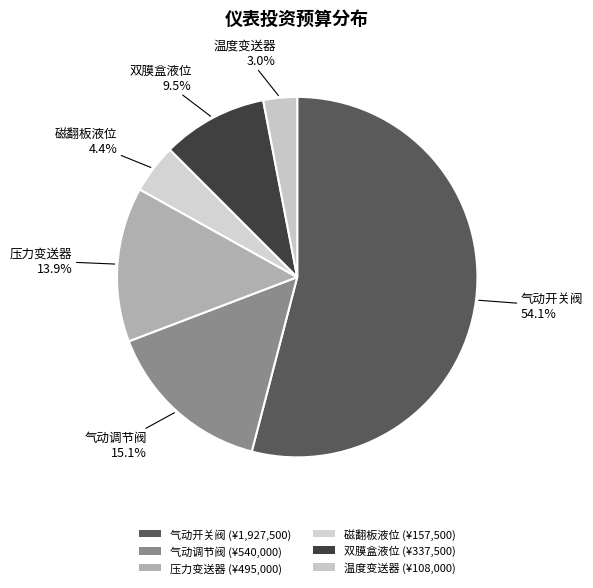

Which category has the smallest portion of the pie?

温度变送器